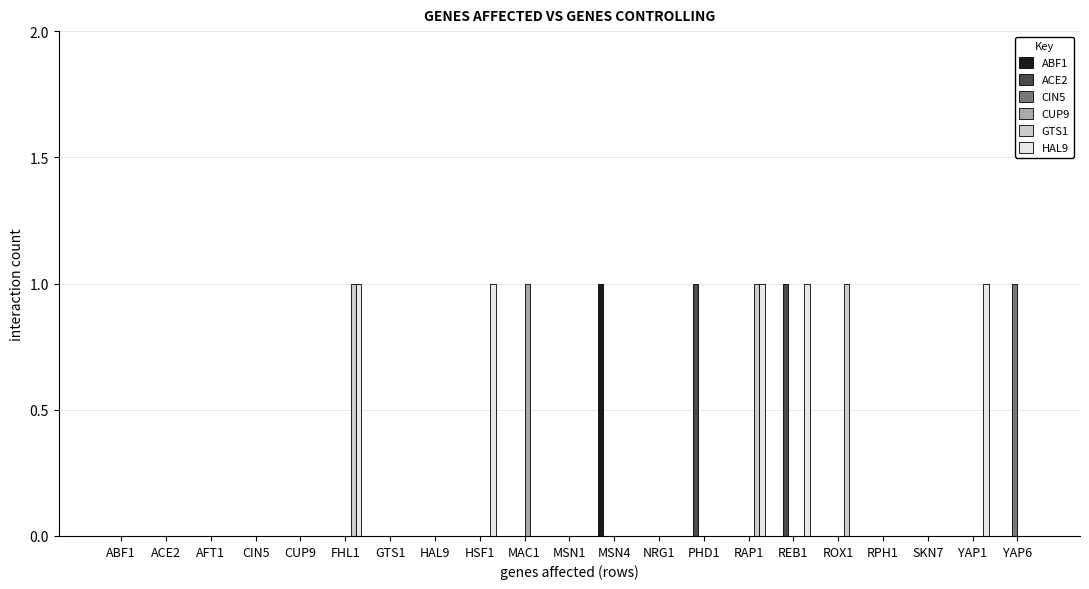

What are all the series names shown in the legend?

ABF1, ACE2, CIN5, CUP9, GTS1, HAL9